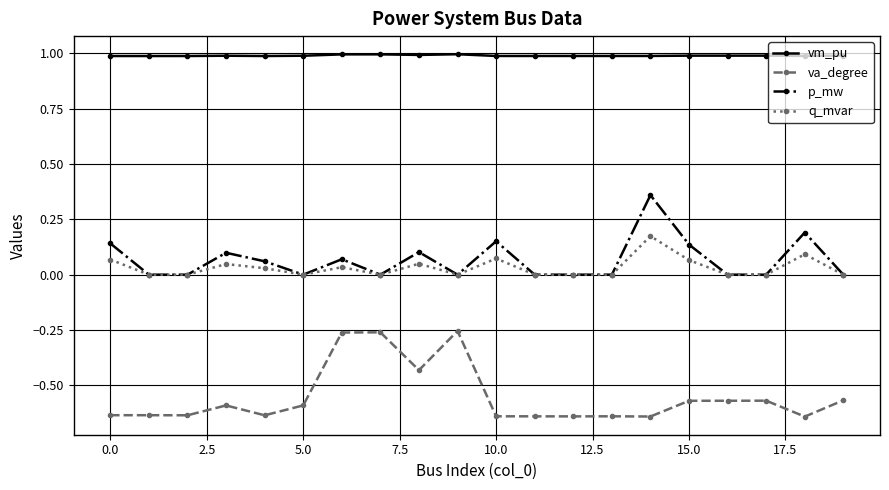

Which series has the largest total across all categories?

vm_pu